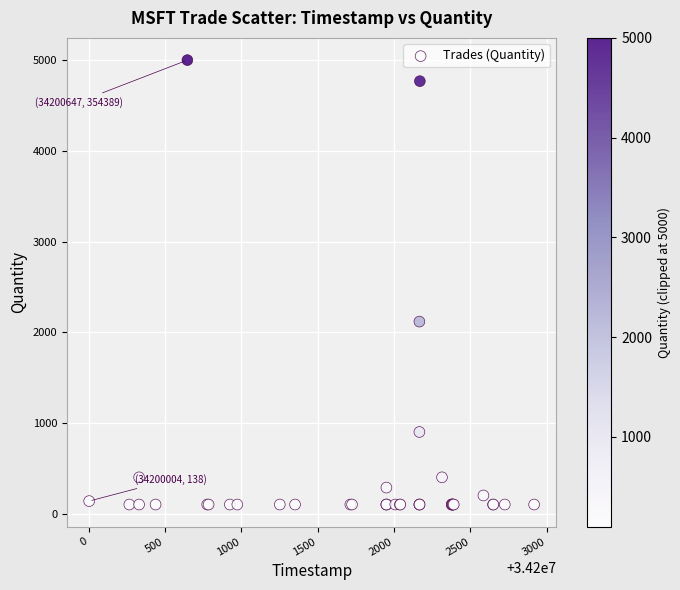

What Y value in the scatter plot is closest to 2550?

2117